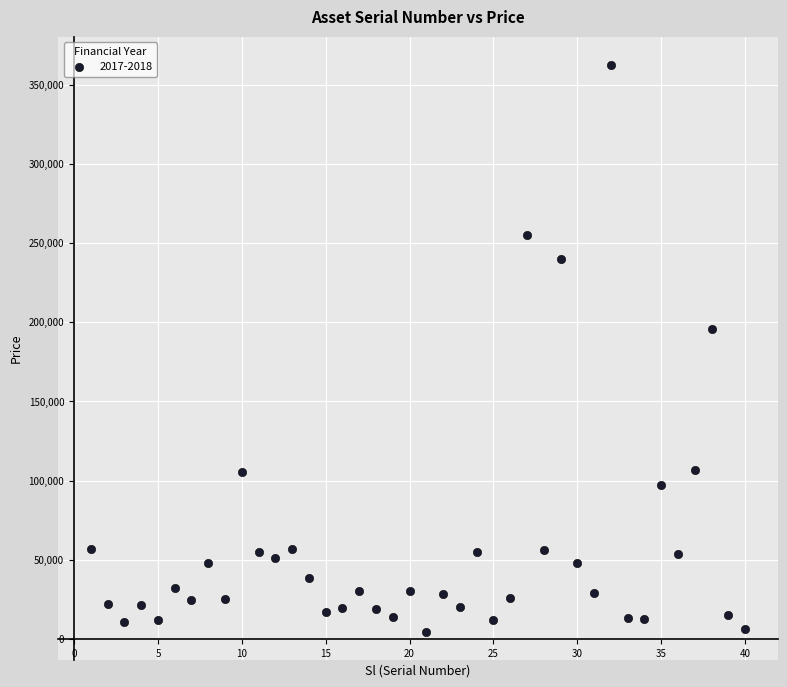

What Y value in the scatter plot is closest to 183450?

196000